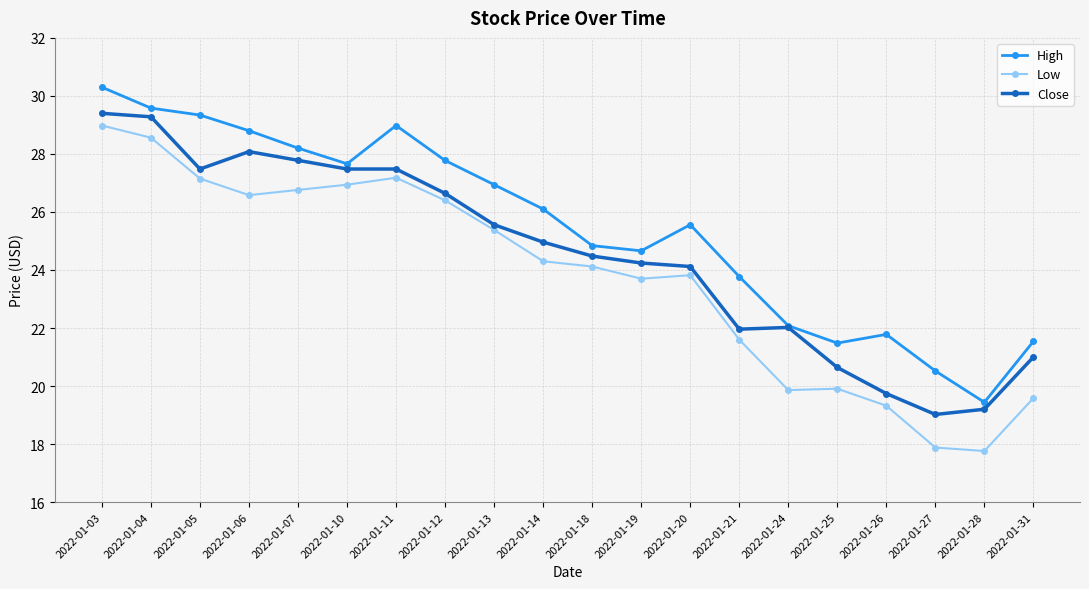

Rank the series at 2022-01-14 from lowest to highest value.

Low, Close, High